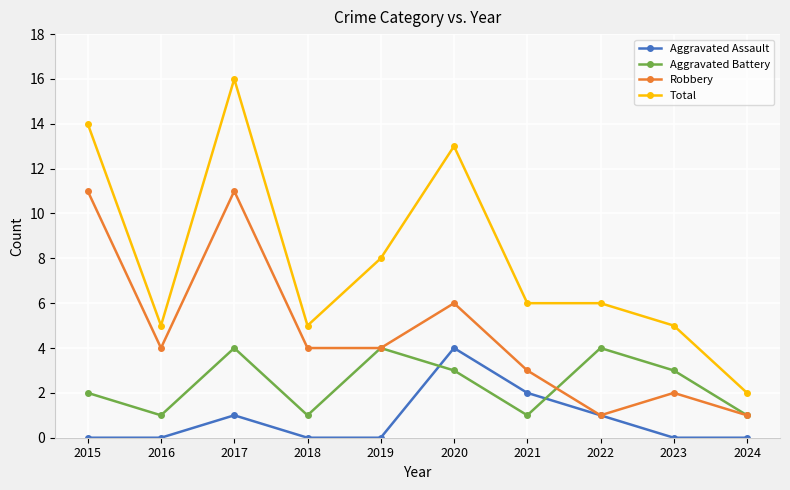

What are all the series names shown in the legend?

Aggravated Assault, Aggravated Battery, Robbery, Total